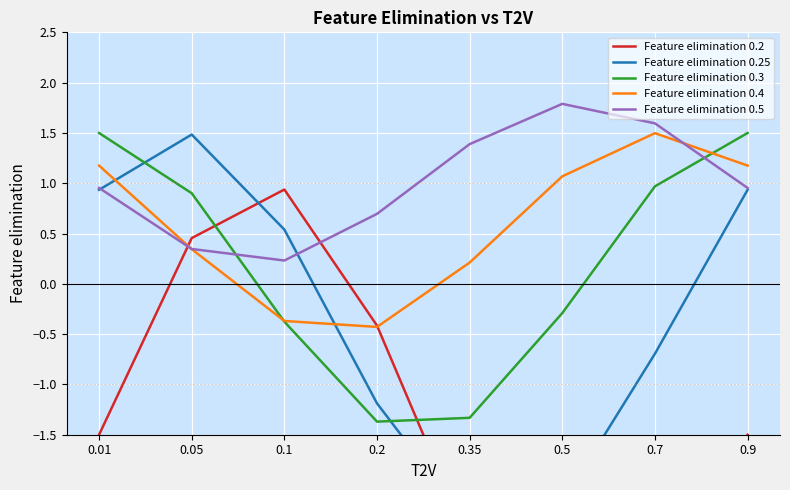

True or false: Feature elimination 0.25 has a value of 0.9 at 0.9.

True